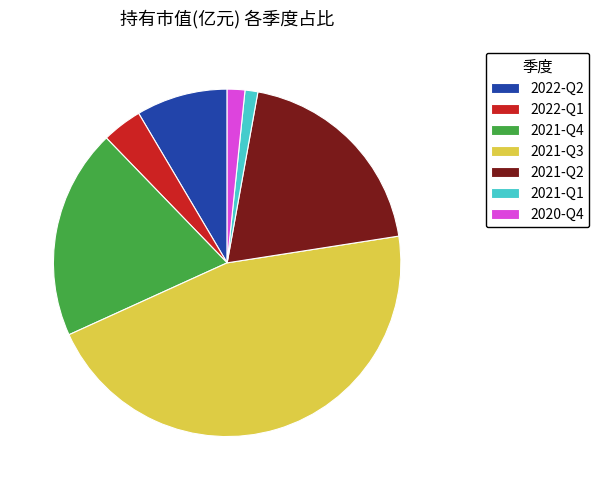

Which category has the biggest portion of the pie?

2021-Q3